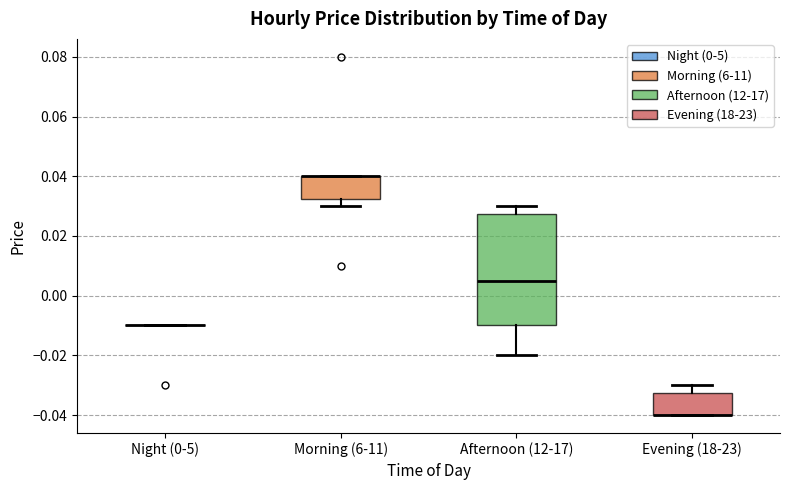

Where is the lower edge of the box for Morning (6-11) on the y-axis? The values are not printed on the chart, so give them approximately, as read against the axis.

0.032